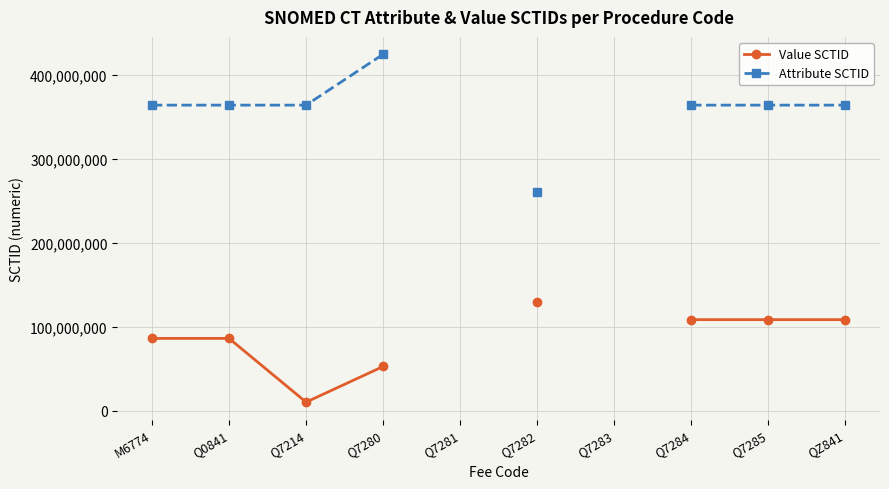

Does the chart display data point markers on the line(s)?

Yes